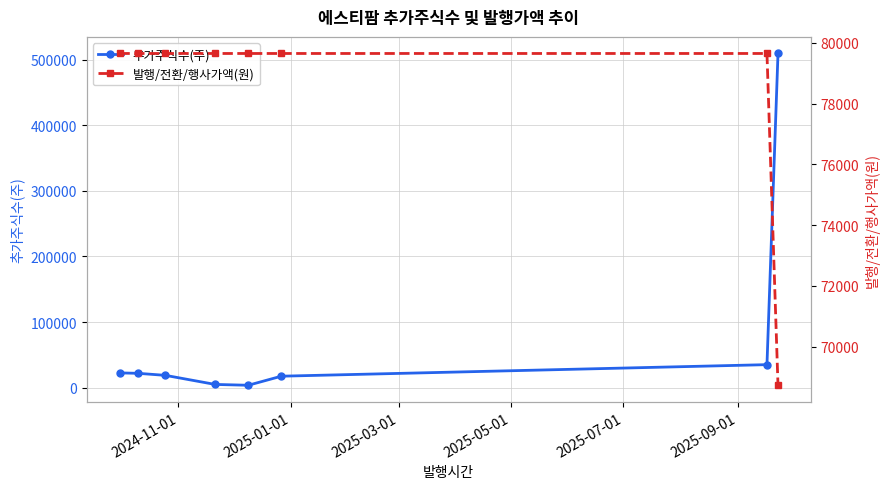

What is the maximum value shown in the chart?

509246